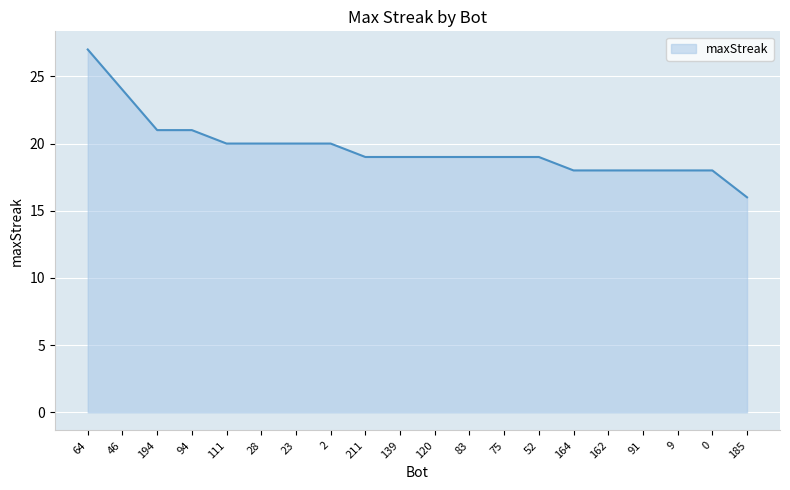

What value does the data have at 120, to the nearest 5?

20